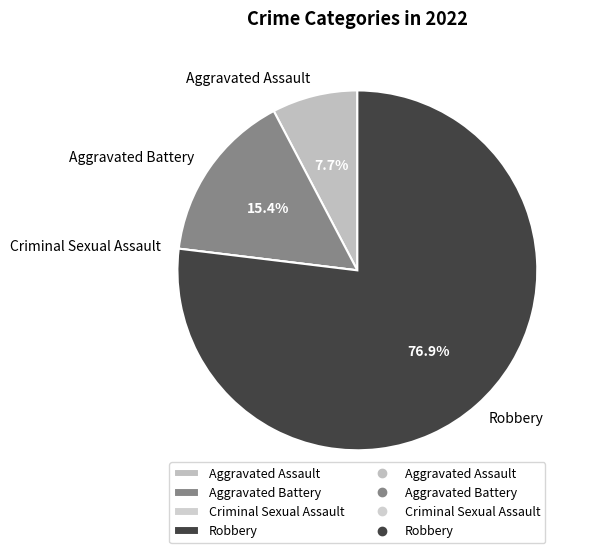

What percentage is NOT represented by Aggravated Battery?

84.6%